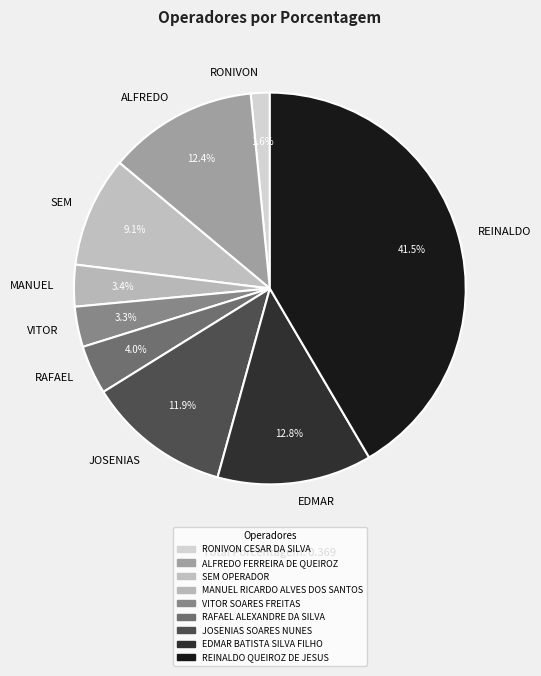

What percentage do RAFAEL and RONIVON together represent?

5.6%